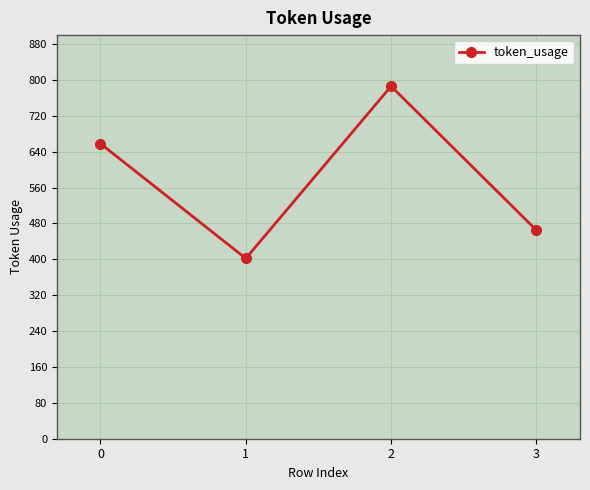

What is the difference between the values at 1 and 0?

256